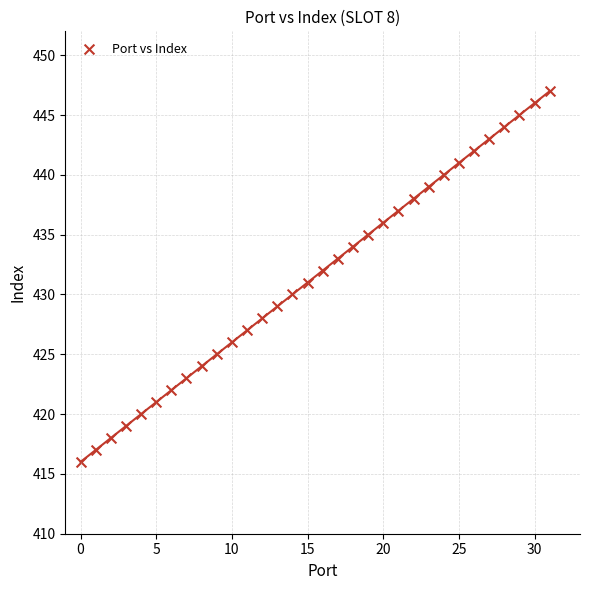

What is the range of X values (max minus min)?

31